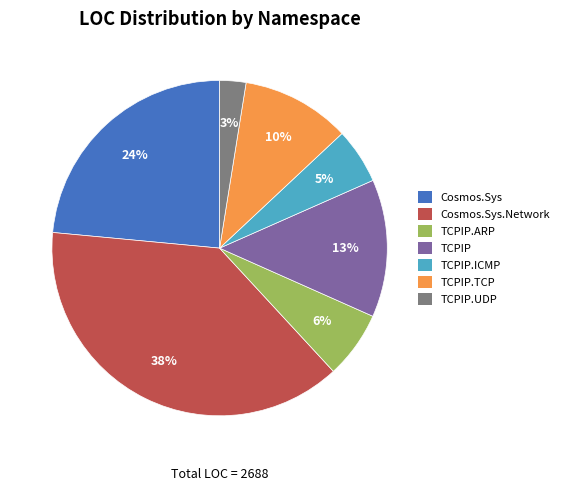

To the nearest percent, what is the average slice percentage?

14%